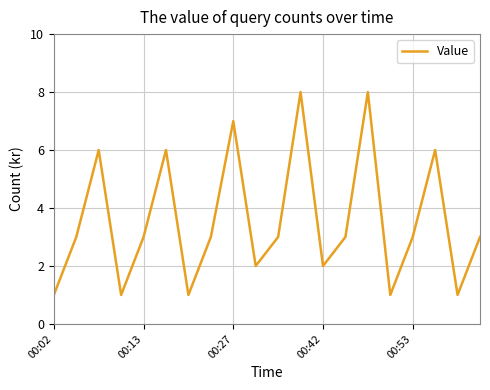

What is the difference between the maximum and minimum values?

7